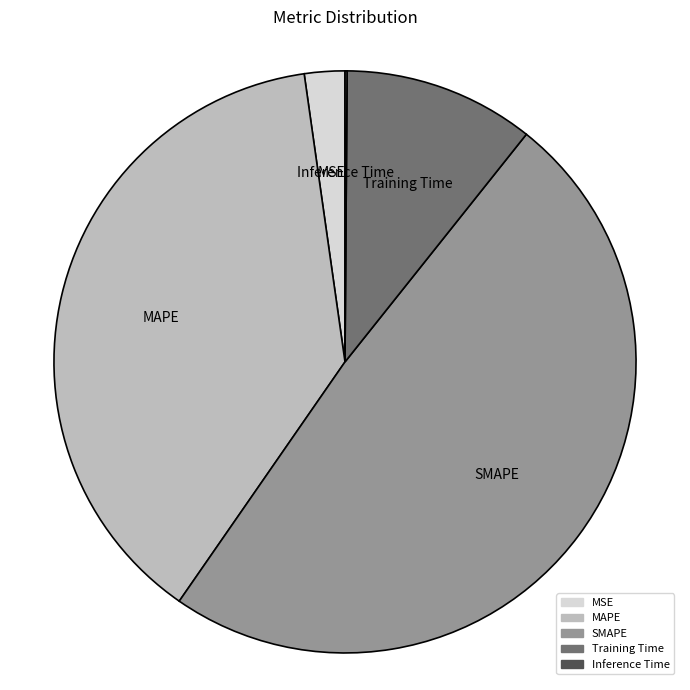

Is it true that Training Time is 11% of the pie?

True